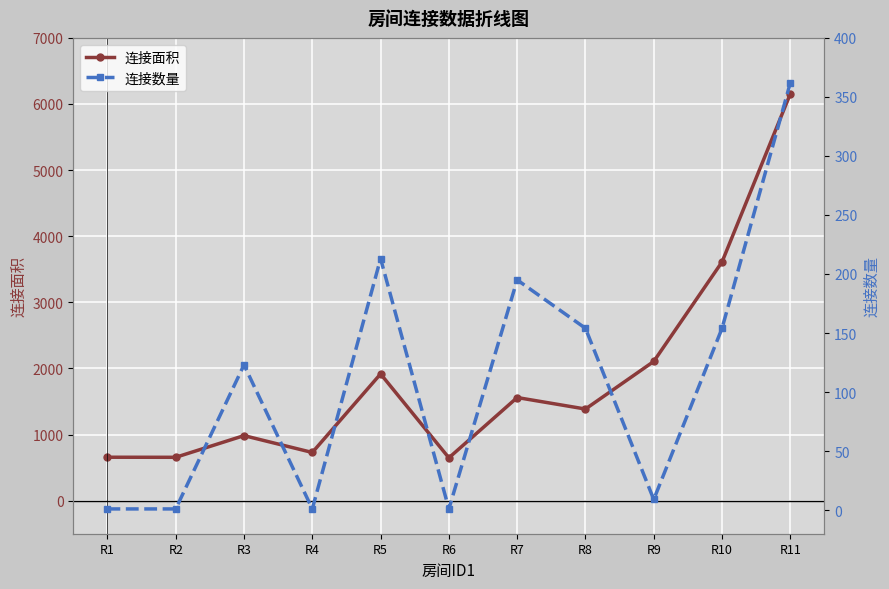

Where is the first local minimum for 连接数量?

R4